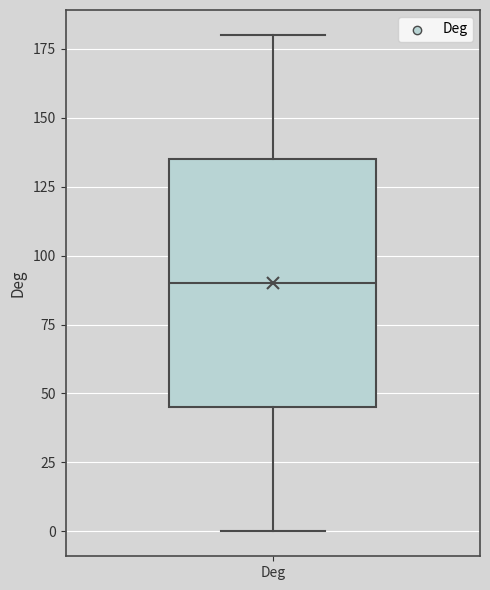

Read this box plot against the y-axis: the position of the median line, the range covered by the box, and the ends of both whiskers. The values are not printed on the chart, so give them approximately, as read against the axis.

median 90, box 45 to 135, whiskers 0 to 180